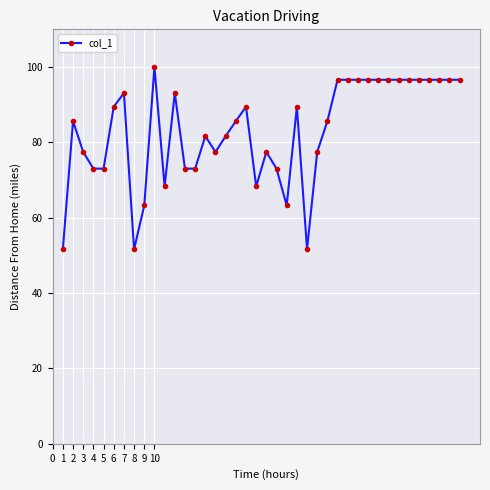

True or false: there are more than 2 points higher than both neighbors.

True